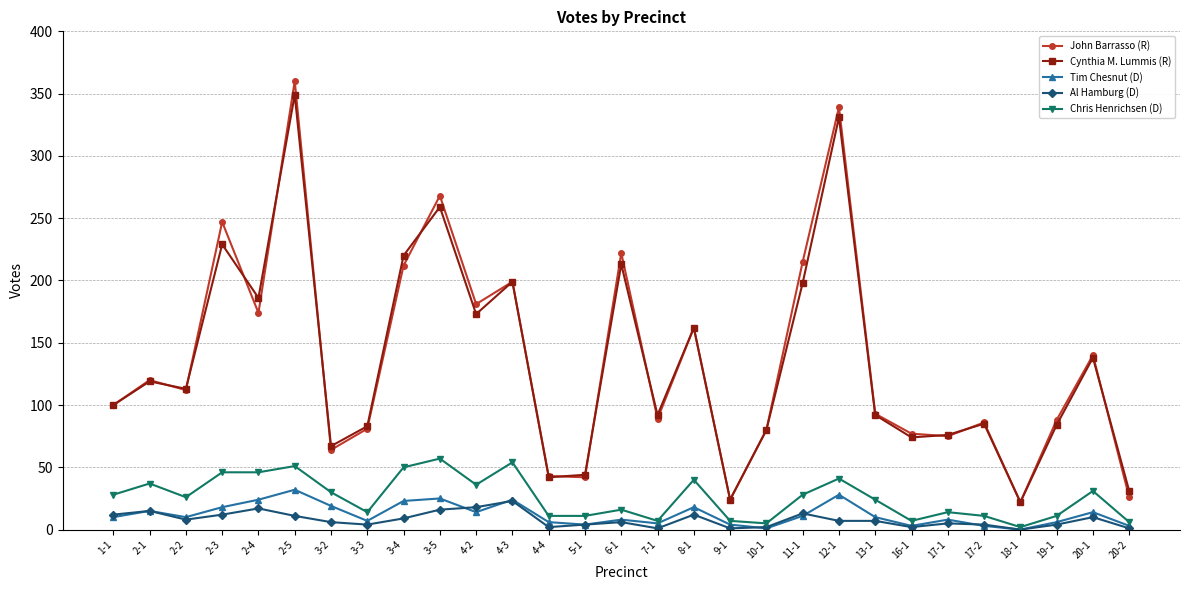

Is the value of Cynthia M. Lummis (R) at 2-1 greater than the value of Tim Chesnut (D) at 17-1?

Yes